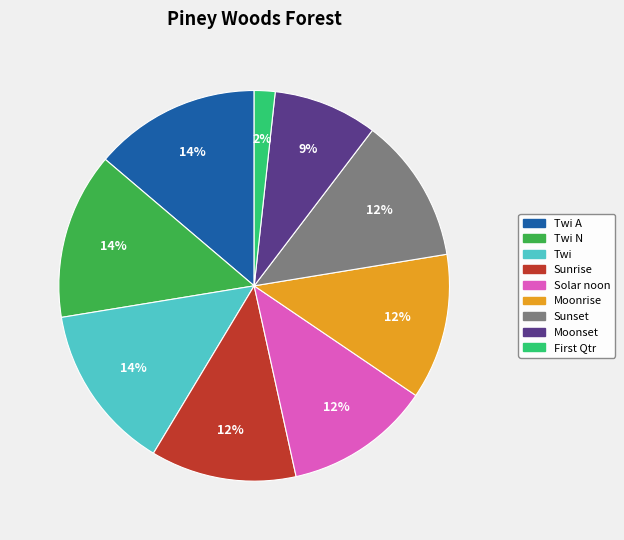

To the nearest percent, what is the difference between the largest and smallest slice percentages?

12%